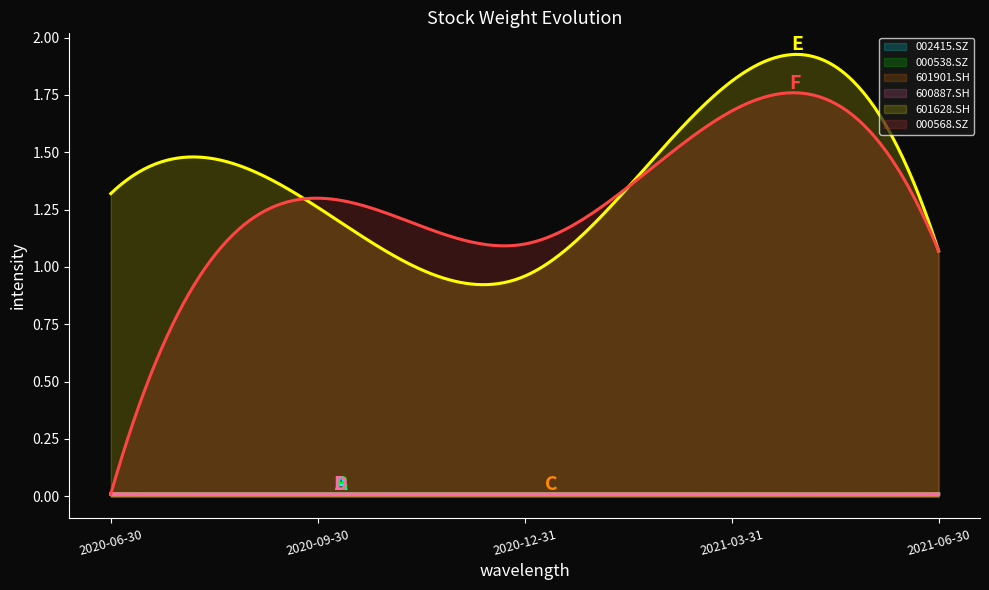

List the series in order of their peak value, highest first.

601628.SH, 000568.SZ, 002415.SZ, 000538.SZ, 600887.SH, 601901.SH